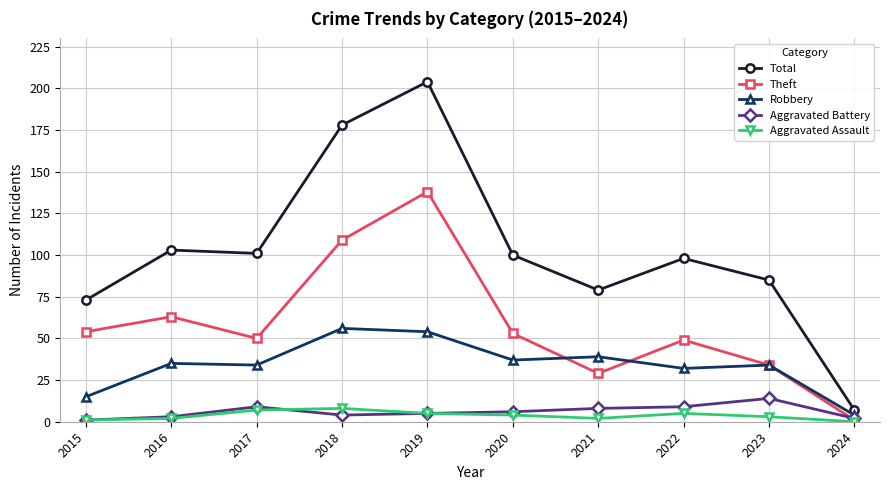

At which category is the sum across all series the highest?

2019